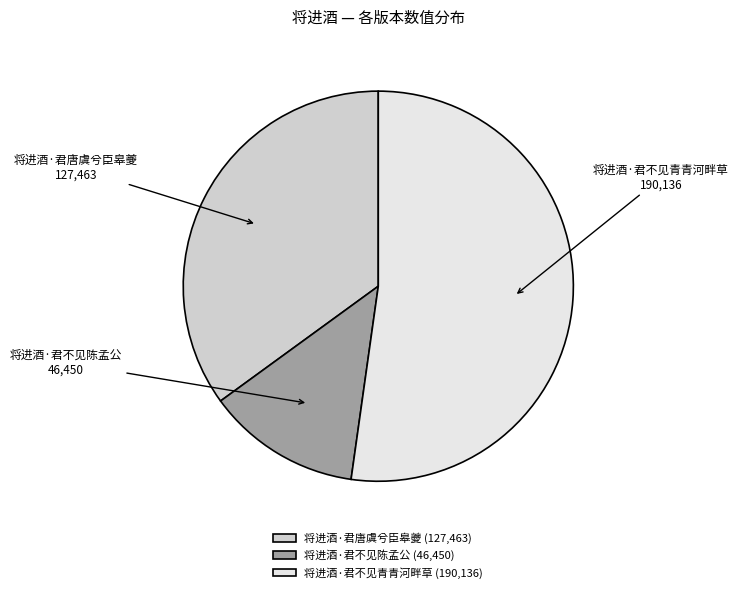

What is the majority slice?

将进酒·君不见青青河畔草